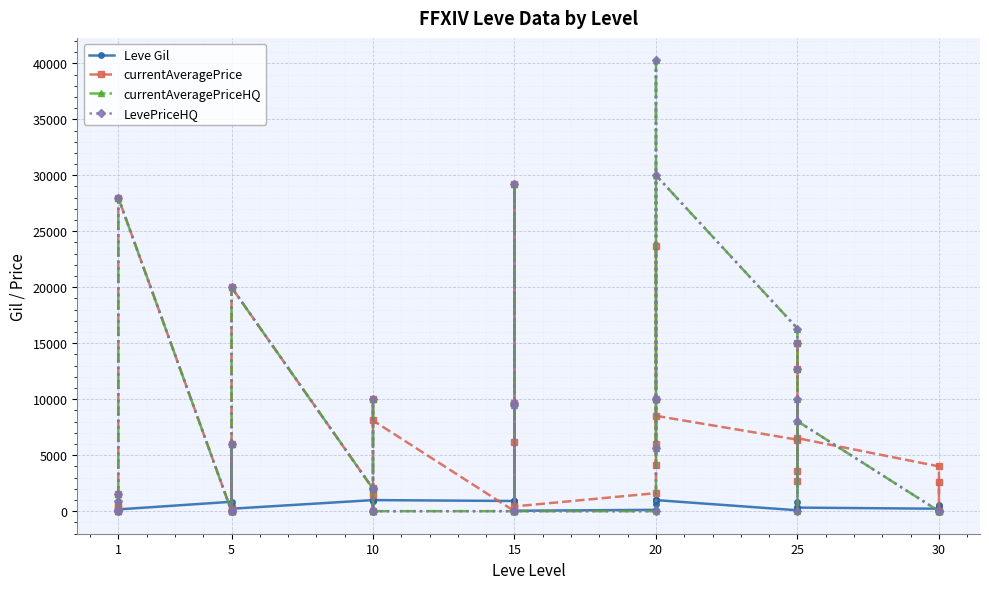

What is the value of the LevePriceHQ point at the 16th from the left?

100.0